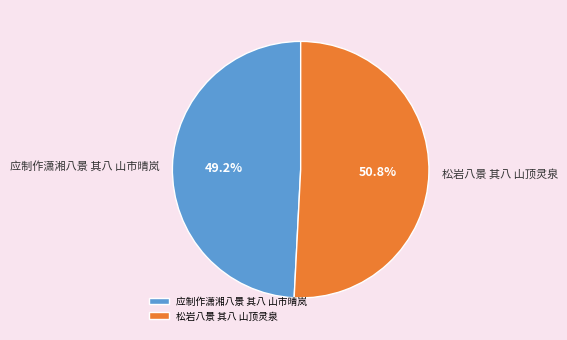

Which category has the smallest portion of the pie?

应制作潇湘八景 其八 山市晴岚